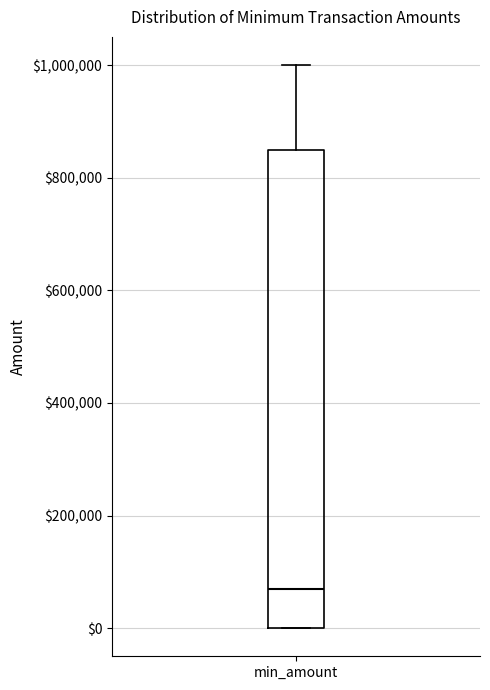

Read this box plot against the y-axis: the position of the median line, the range covered by the box, and the ends of both whiskers. The values are not printed on the chart, so give them approximately, as read against the axis.

median 80000, box 0 to 860000, whiskers 0 to 1000000